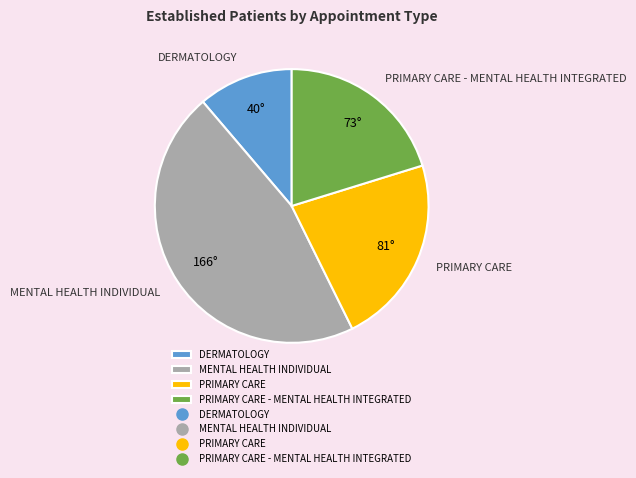

Which has a higher value, PRIMARY CARE - MENTAL HEALTH INTEGRATED or MENTAL HEALTH INDIVIDUAL?

MENTAL HEALTH INDIVIDUAL